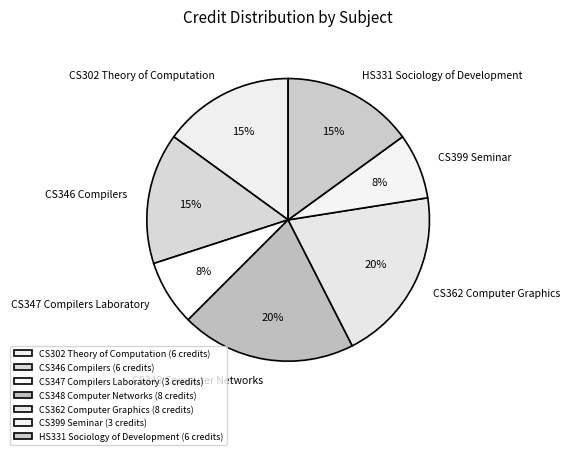

How many slices are in this pie chart?

7